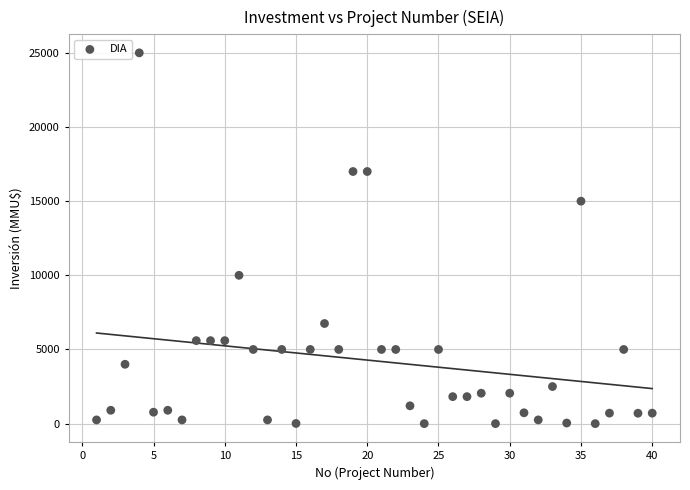

What is the range of Y values (max minus min)?

25000